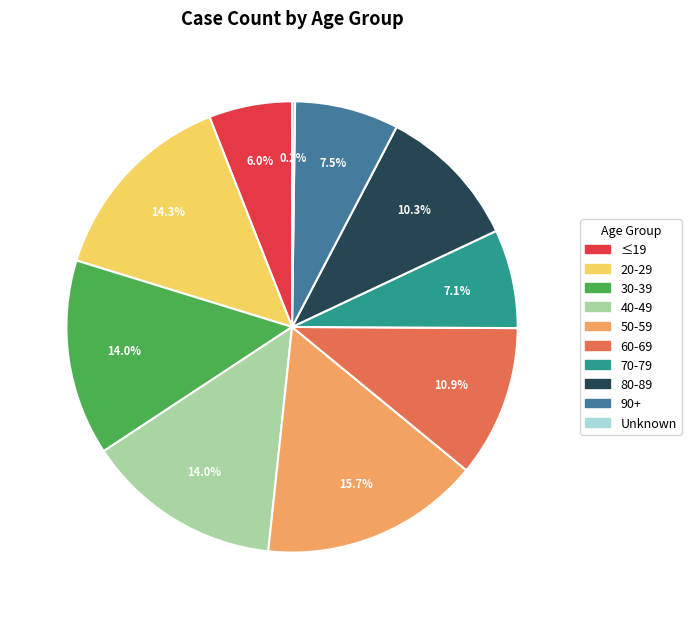

To the nearest percent, what portion does 60-69 represent?

11%